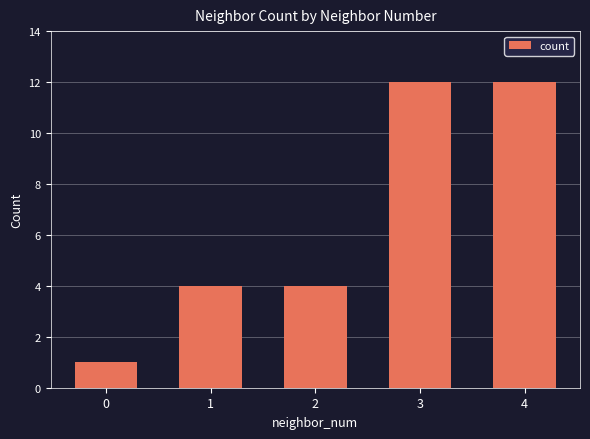

The value at 4 is 4. True or false?

False